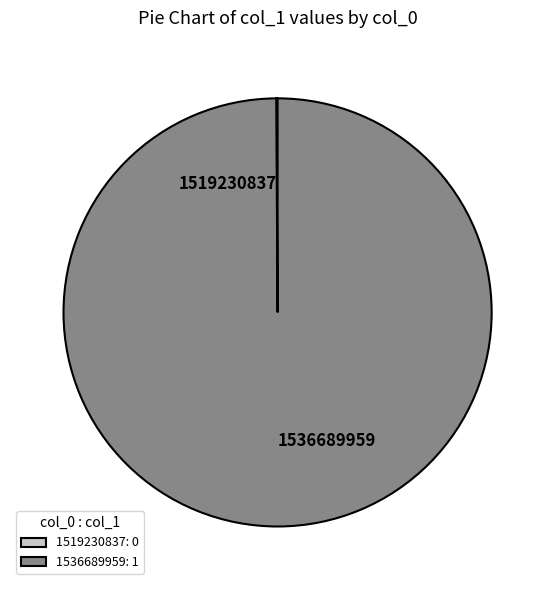

Is it true that 1536689959: 1 is 100% of the pie?

True